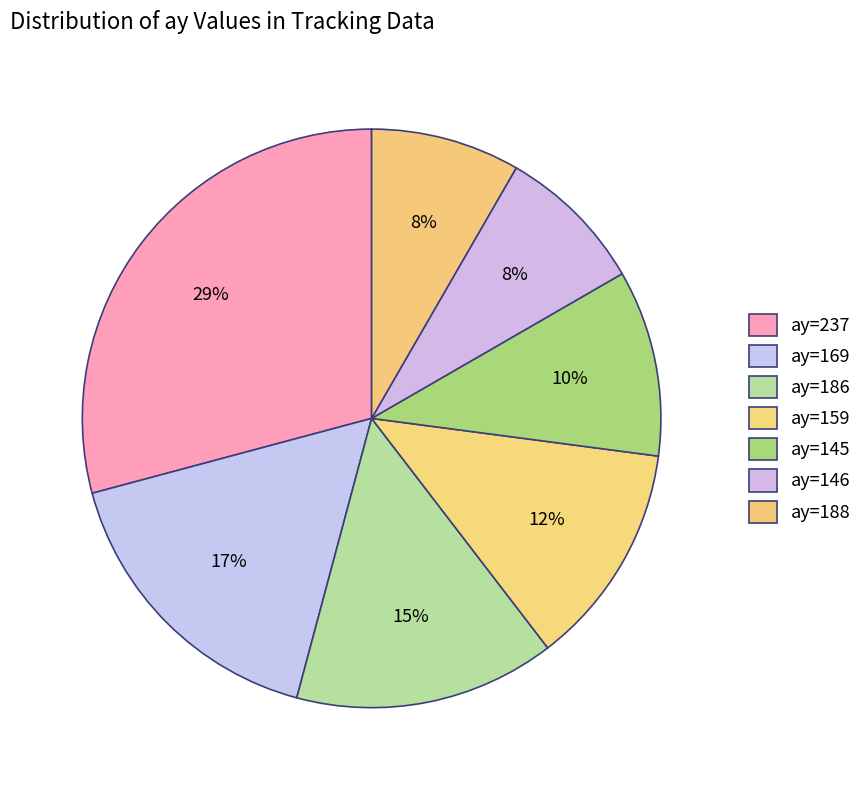

Count the number of slices in the pie.

7